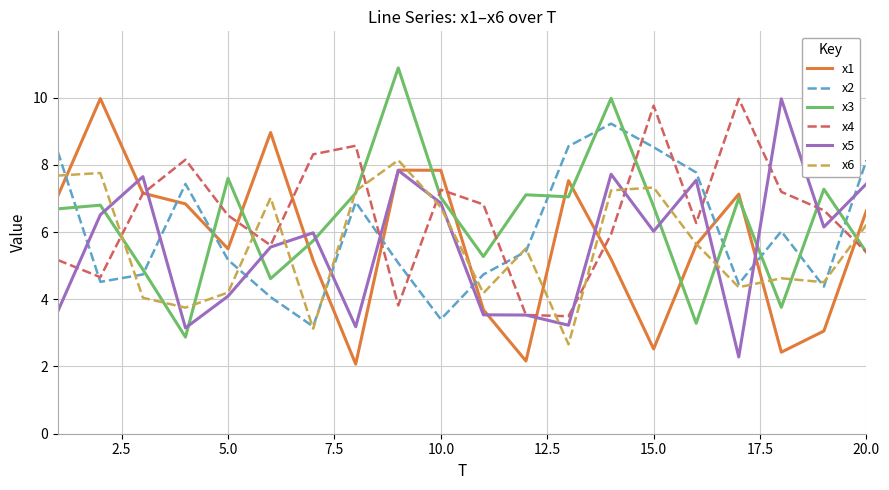

How many intersections are there between x6 and x4?

10